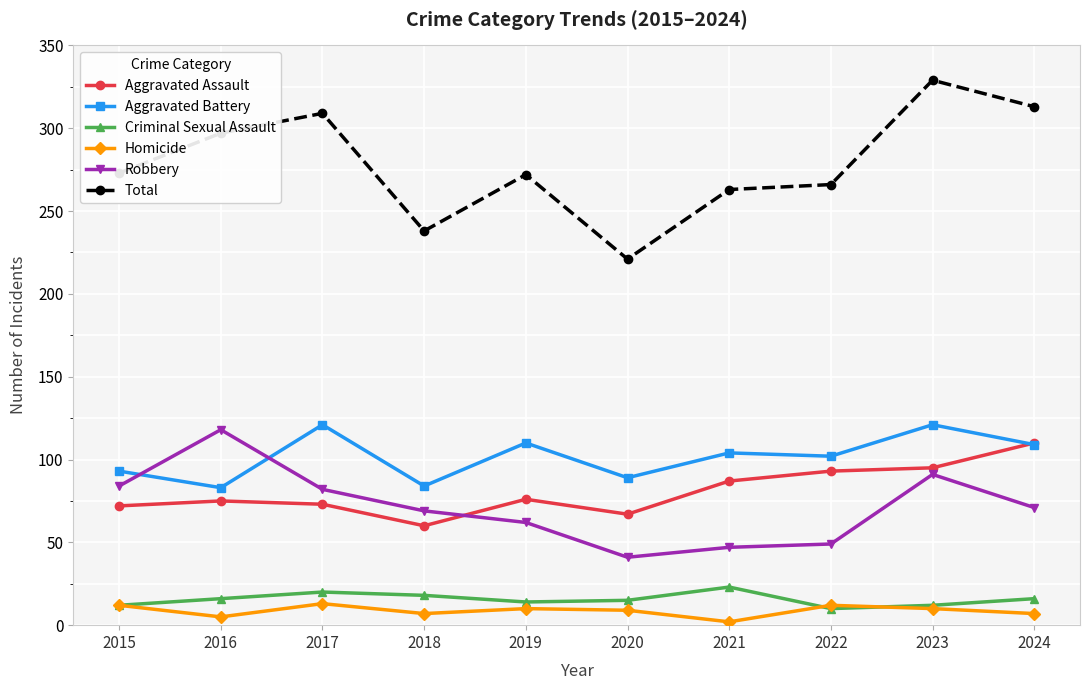

True or false: Robbery has more than 1 points higher than both neighbors.

True